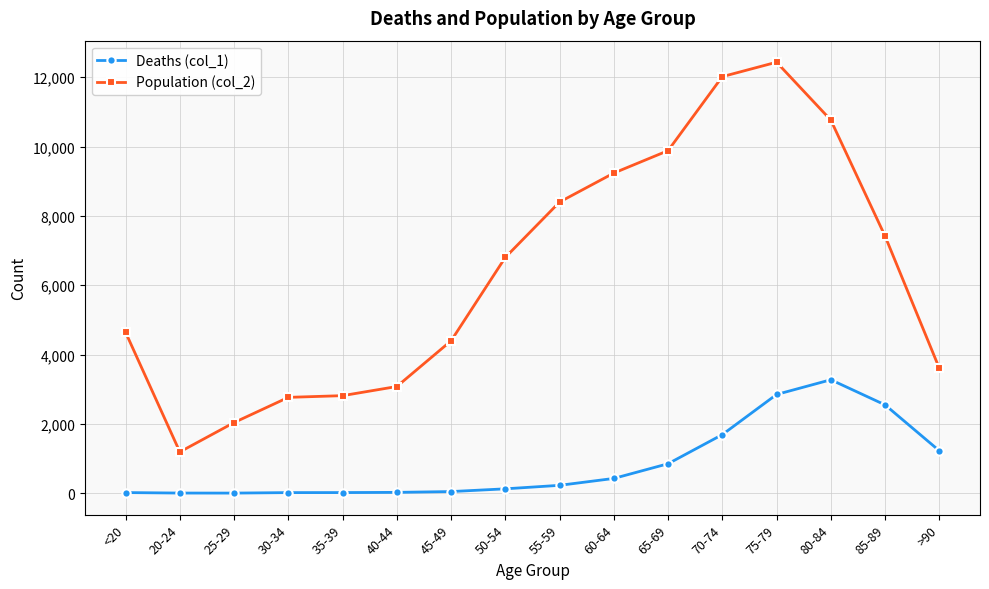

Which series changed the most between 70-74 and 75-79?

Deaths (col_1)